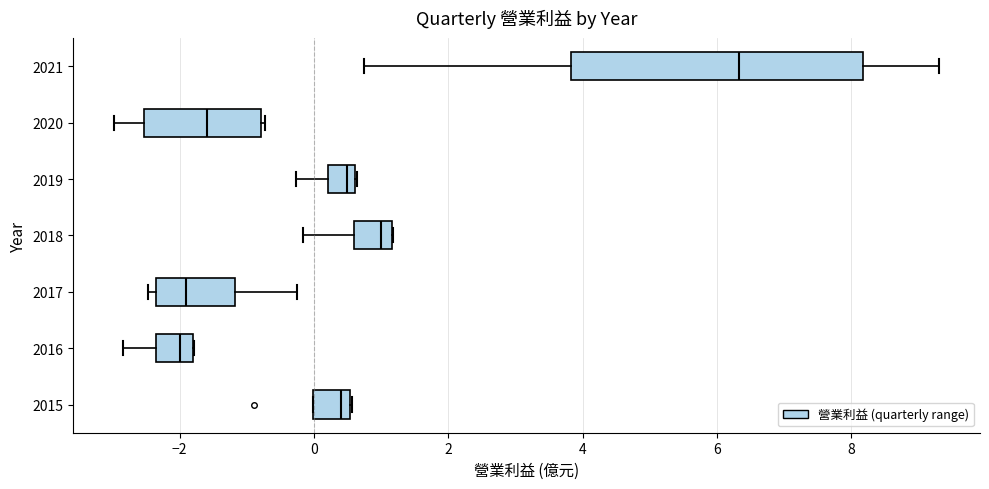

Reading bottom to top, read every box against the x-axis: the position of its median line, the range the box covers, and the ends of its whiskers. The values are not printed on the chart, so give them approximately, as read against the axis.

2015: median 0.4, box 0.0 to 0.6, whiskers 0.0 to 0.6
2016: median -2.0, box -2.4 to -1.8, whiskers -2.8 to -1.8
2017: median -1.8, box -2.4 to -1.2, whiskers -2.4 (just left of the box's left edge) to -0.2
2018: median 1.0, box 0.6 to 1.2, whiskers -0.2 to 1.2
2019: median 0.4, box 0.2 to 0.6, whiskers -0.2 to 0.6
2020: median -1.6, box -2.6 to -0.8, whiskers -3.0 to -0.8
2021: median 6.4, box 3.8 to 8.2, whiskers 0.8 to 9.4